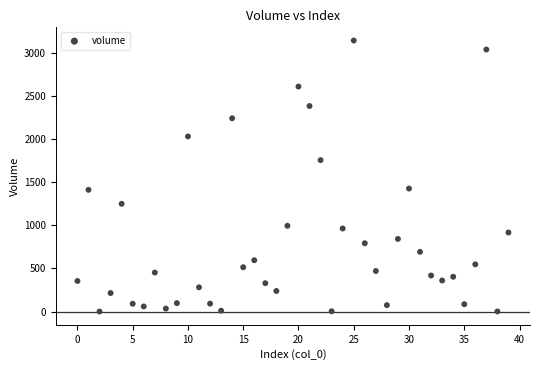

What is the range of Y values (max minus min)?

3138.1